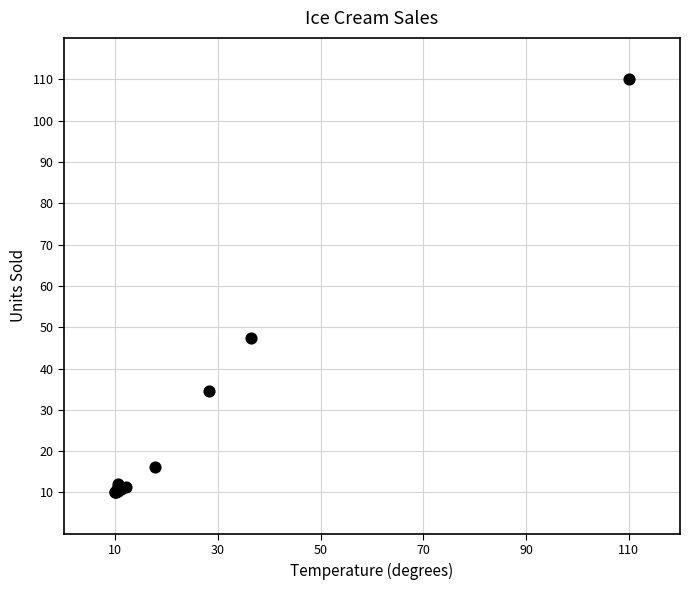

What Y value in the scatter plot is closest to 60?

47.5